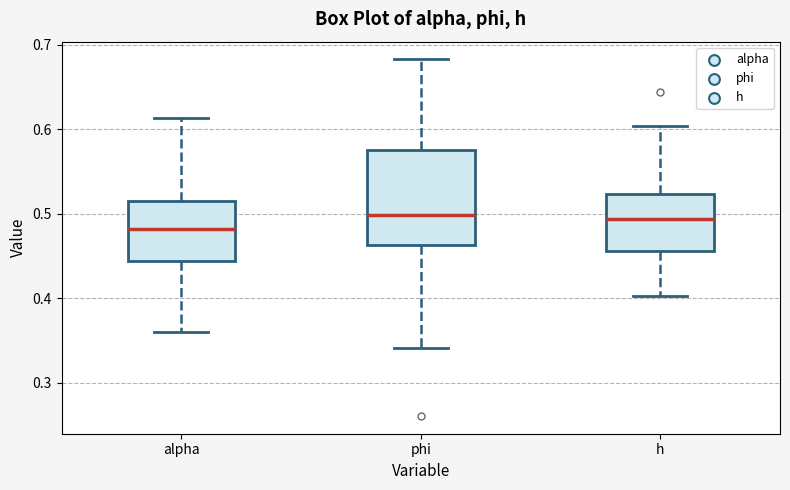

Which box has the lowest median line?

alpha